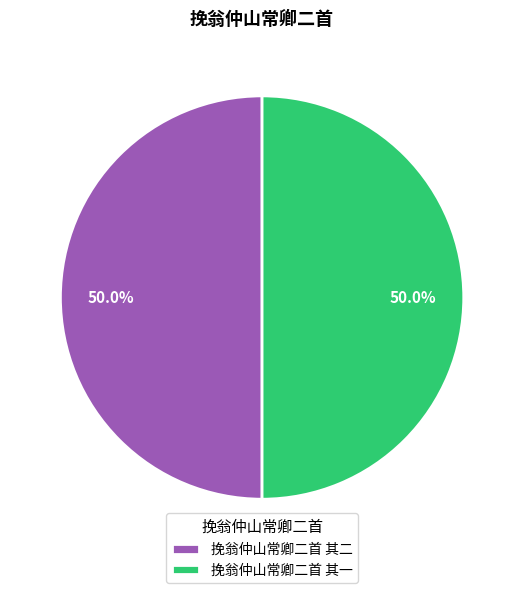

What portion of the pie excludes 挽翁仲山常卿二首 其二?

50.0%